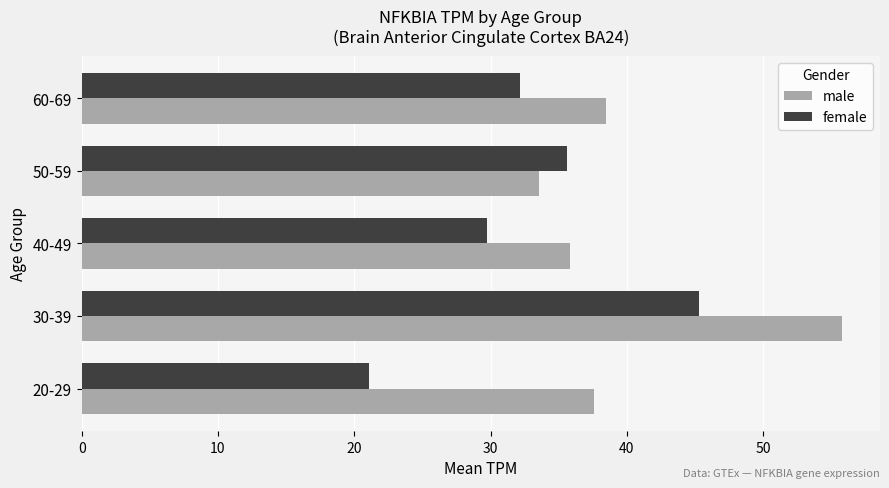

What is the difference between the second highest and minimum values in the male series?

4.9